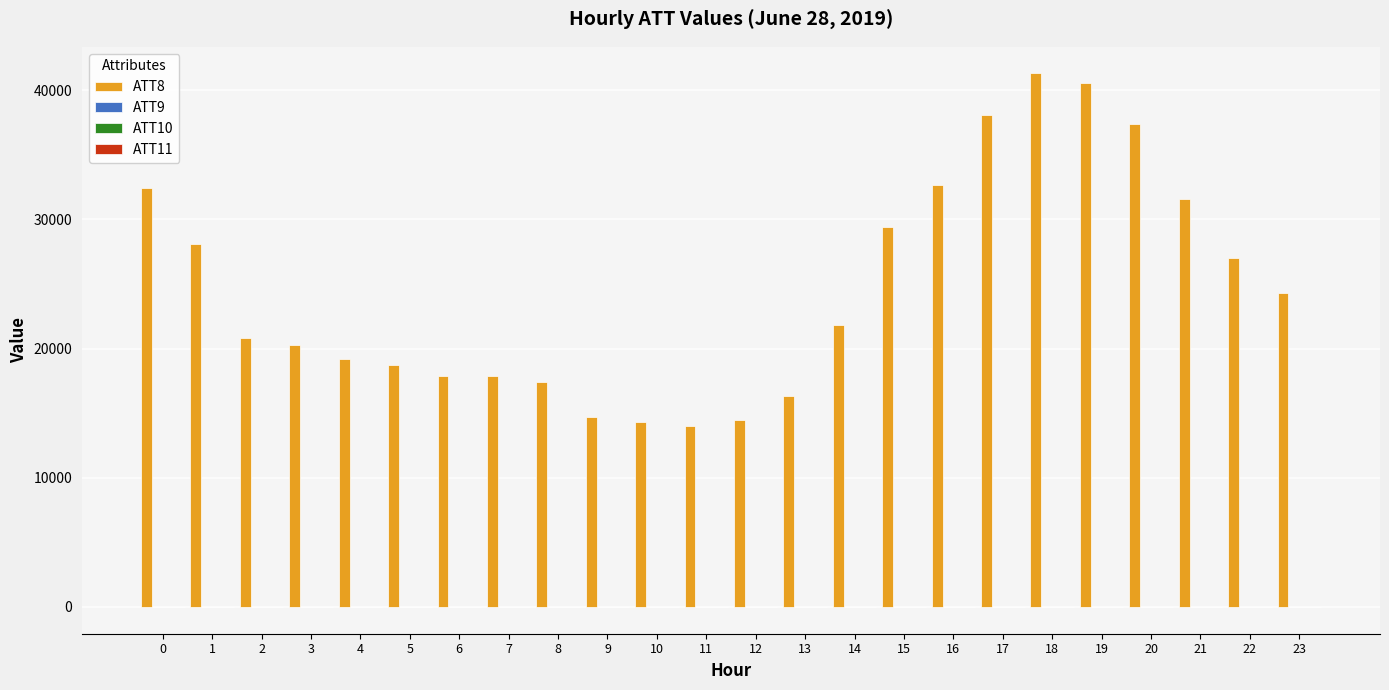

What is the spread (max minus min) of values at 5?

18710.0